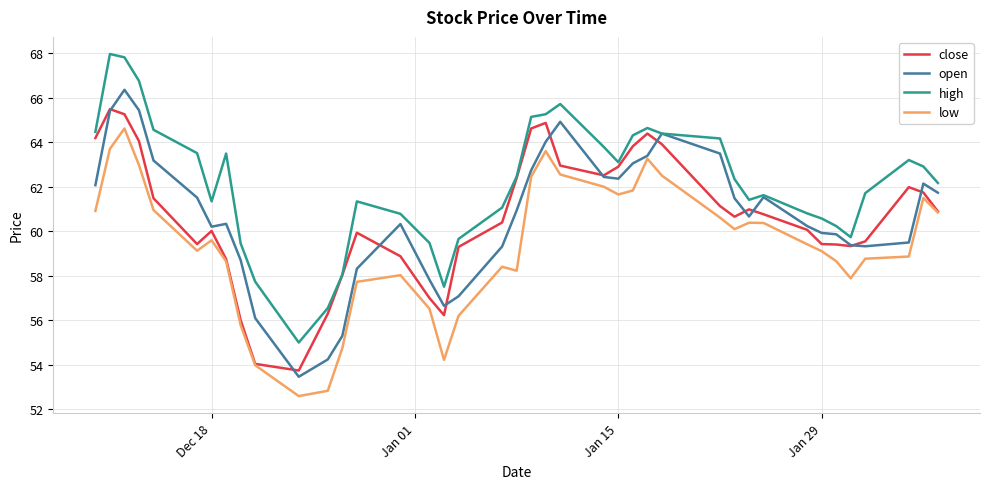

How many lines are shown in the chart?

4